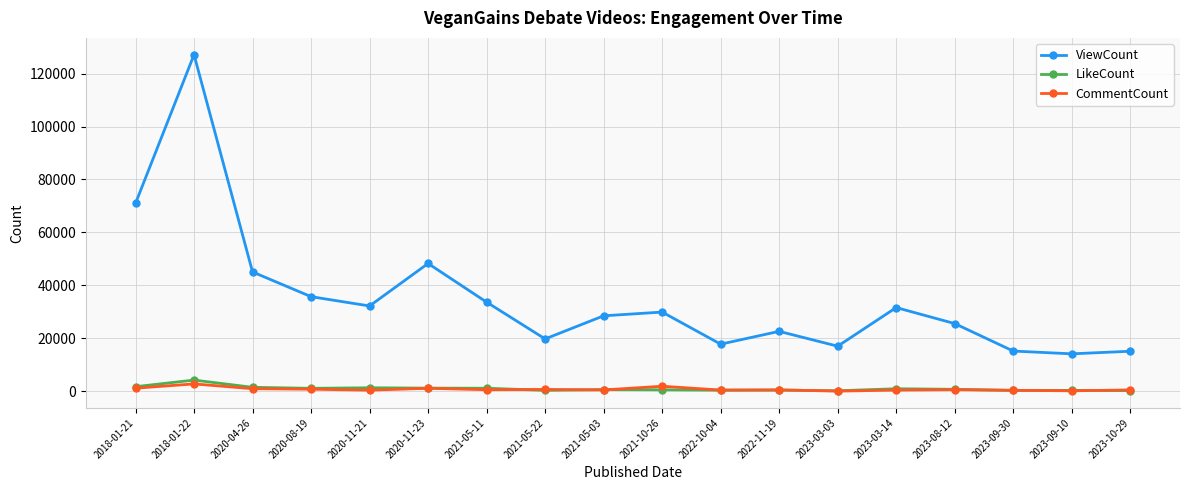

True or false: CommentCount has more than 0 points higher than both neighbors.

True